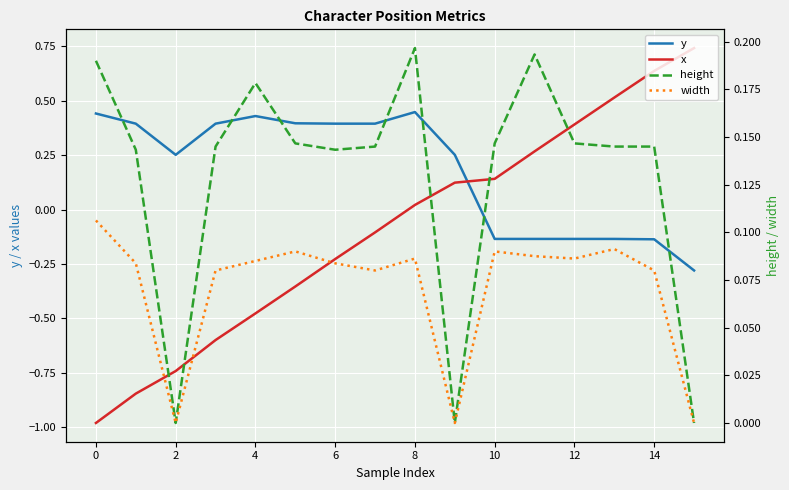

Which series ends up on top after the final intersection of x and y?

x